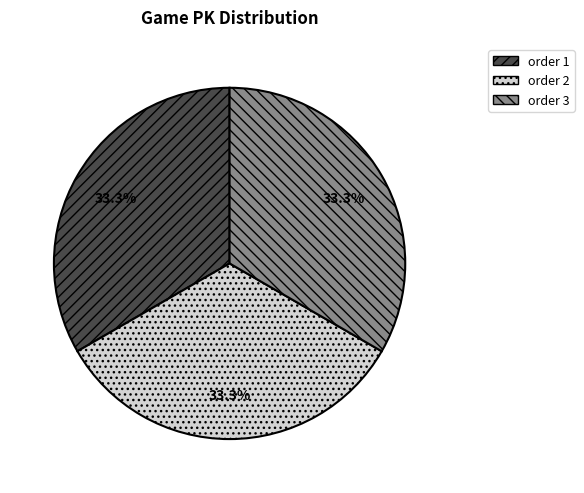

Is there a majority slice in this chart?

No